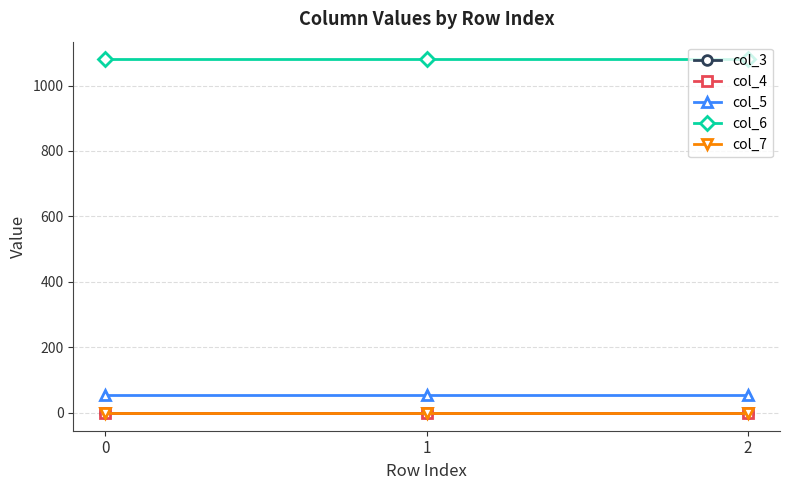

Is this an area chart (filled region under the line)?

No